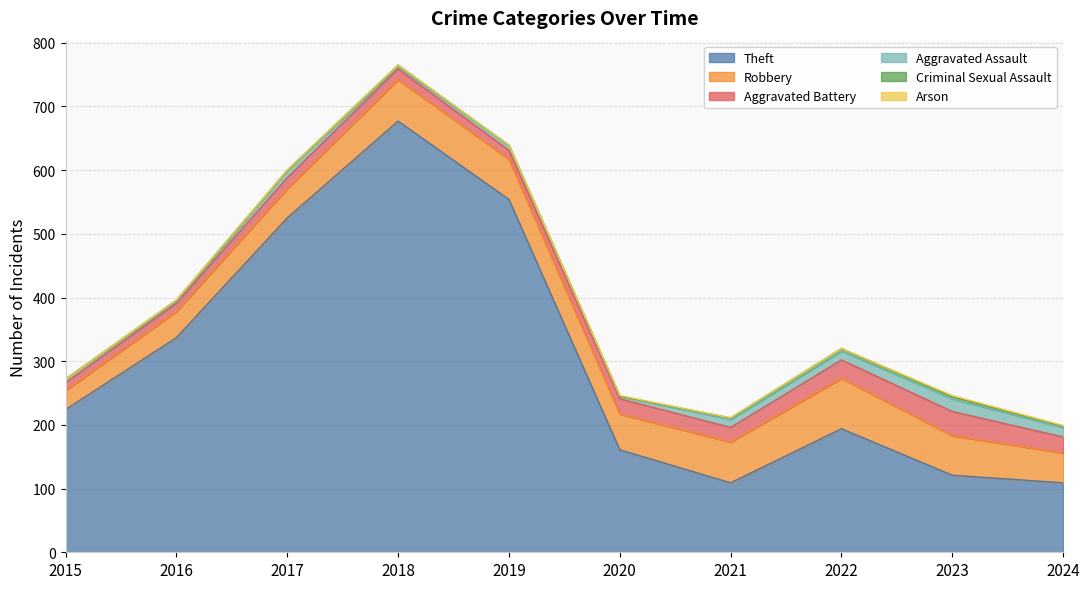

Which category has the lowest value in the Criminal Sexual Assault series?

2015